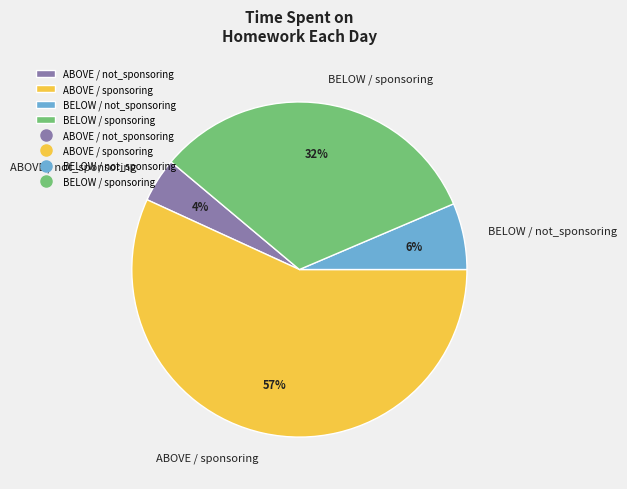

To the nearest percent, what is the difference between the ABOVE / not_sponsoring and BELOW / sponsoring slice percentages?

28%